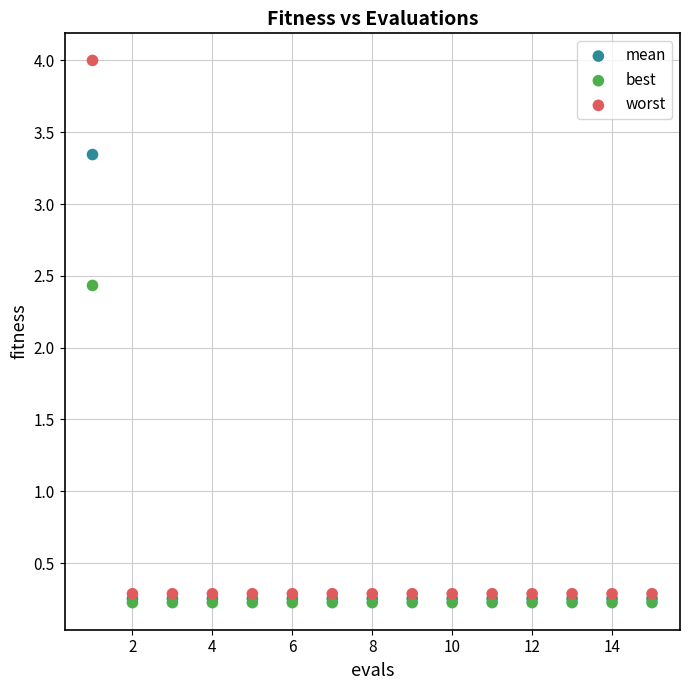

Which series has the largest Y range (max minus min)?

worst